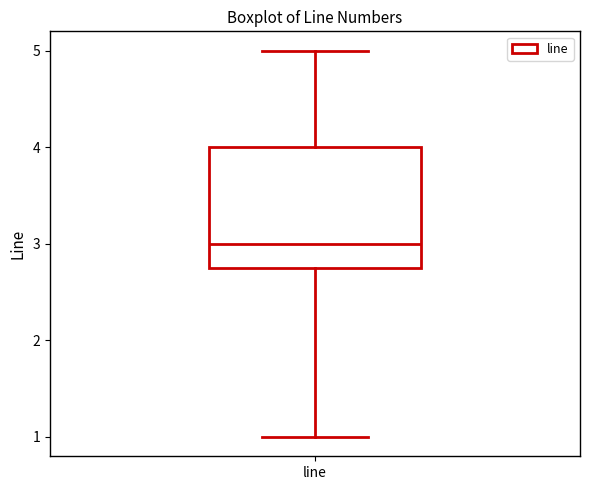

Transcribe this box plot: give where the median line is, the range the box spans, and where the two whiskers end, as read against the y-axis. The values are not printed on the chart, so give them approximately, as read against the axis.

median 3.0, box 2.8 to 4.0, whiskers 1.0 to 5.0